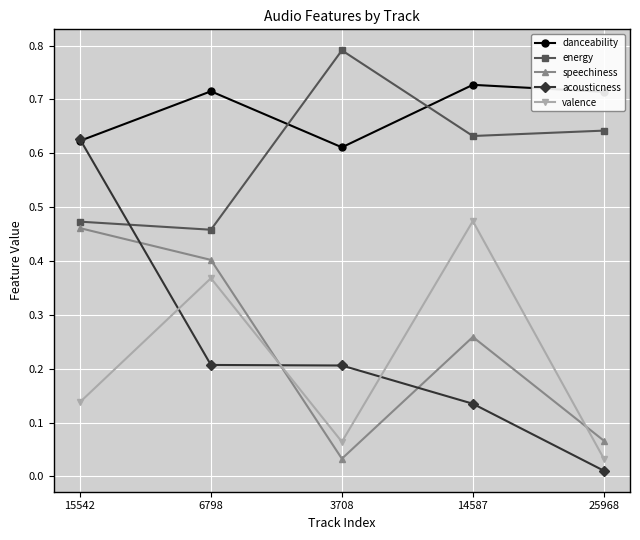

List the series in order of their peak value, highest first.

energy, danceability, acousticness, valence, speechiness